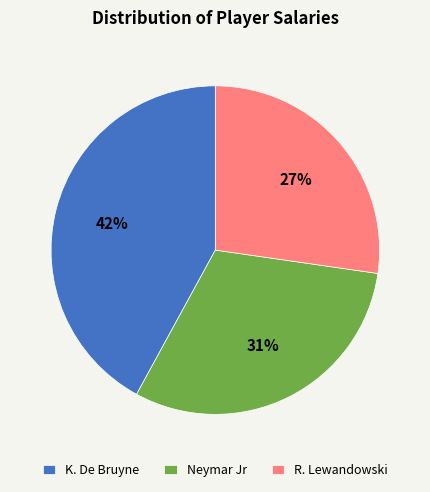

How many slices are in this pie chart?

3